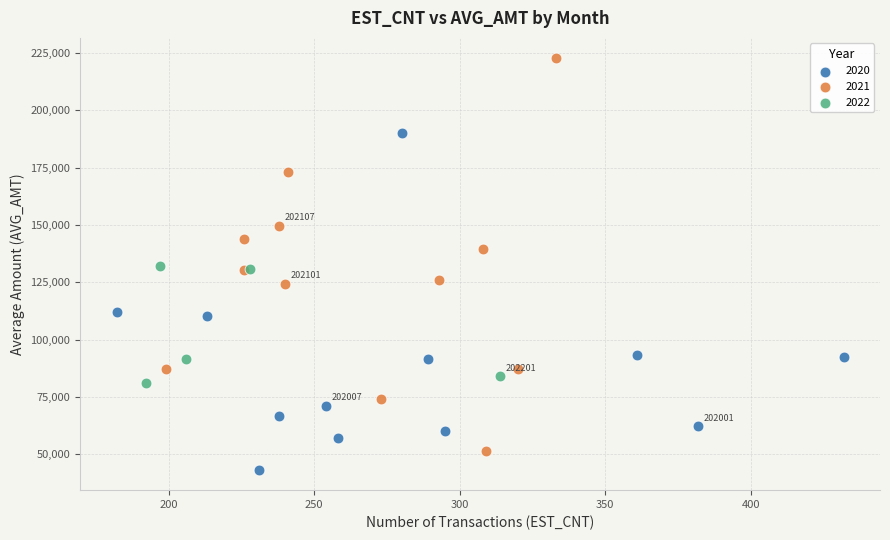

Which series has the widest spread of Y values?

2021